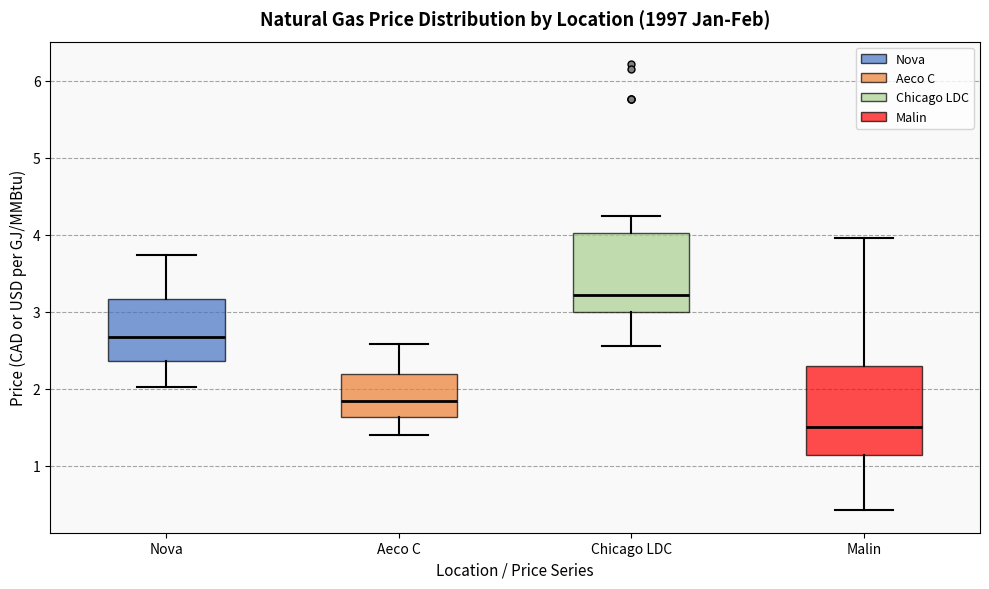

Reading left to right, read every box against the y-axis: the position of its median line, the range the box covers, and the ends of its whiskers. The values are not printed on the chart, so give them approximately, as read against the axis.

Nova: median 2.7, box 2.4 to 3.2, whiskers 2.0 to 3.7
Aeco C: median 1.8, box 1.6 to 2.2, whiskers 1.4 to 2.6
Chicago LDC: median 3.2, box 3.0 to 4.0, whiskers 2.6 to 4.3
Malin: median 1.5, box 1.1 to 2.3, whiskers 0.4 to 4.0